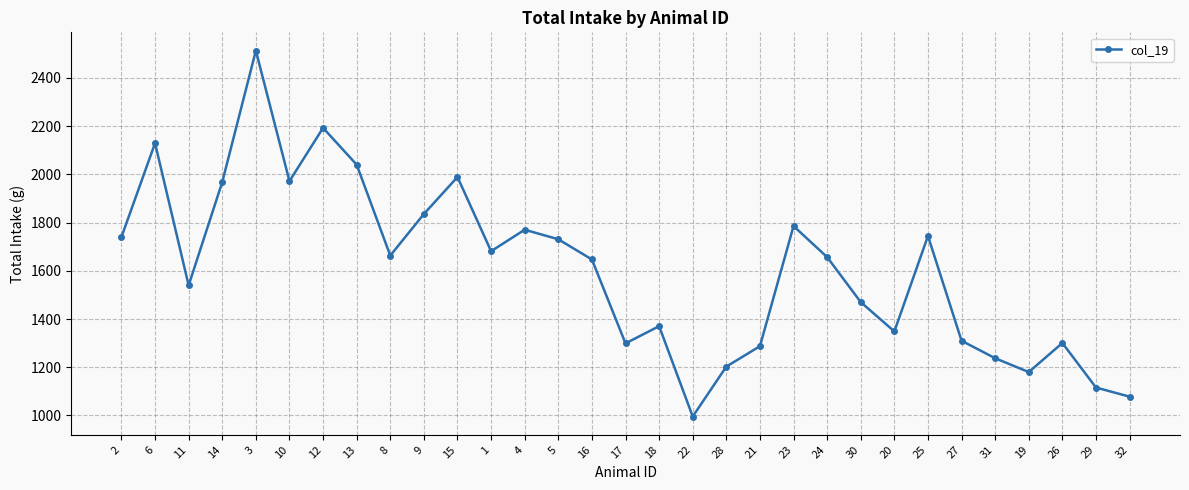

Which label corresponds to the largest value in the chart?

3